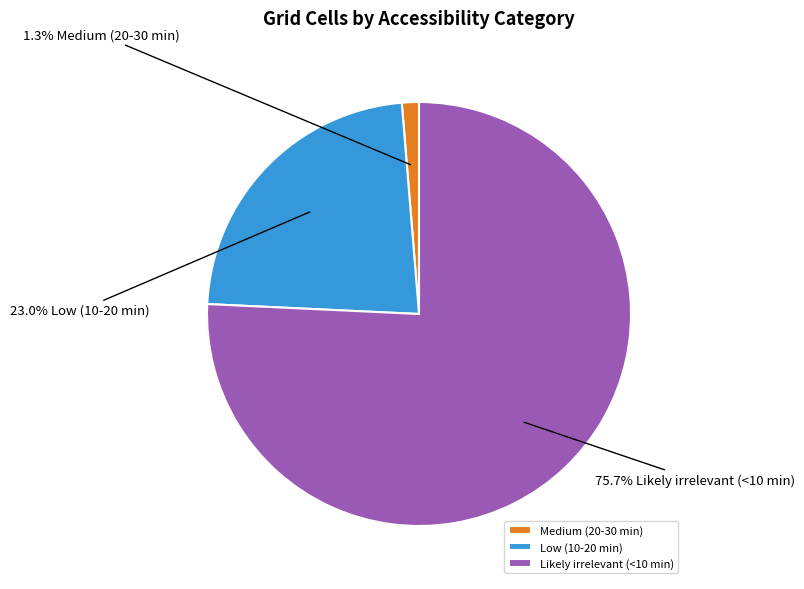

Which category accounts for the majority?

Likely irrelevant (<10 min)